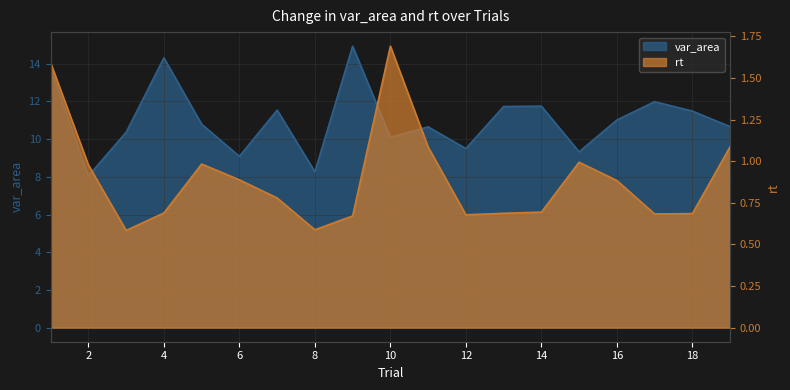

Is it true that var_area equals 2.9 at 8?

False